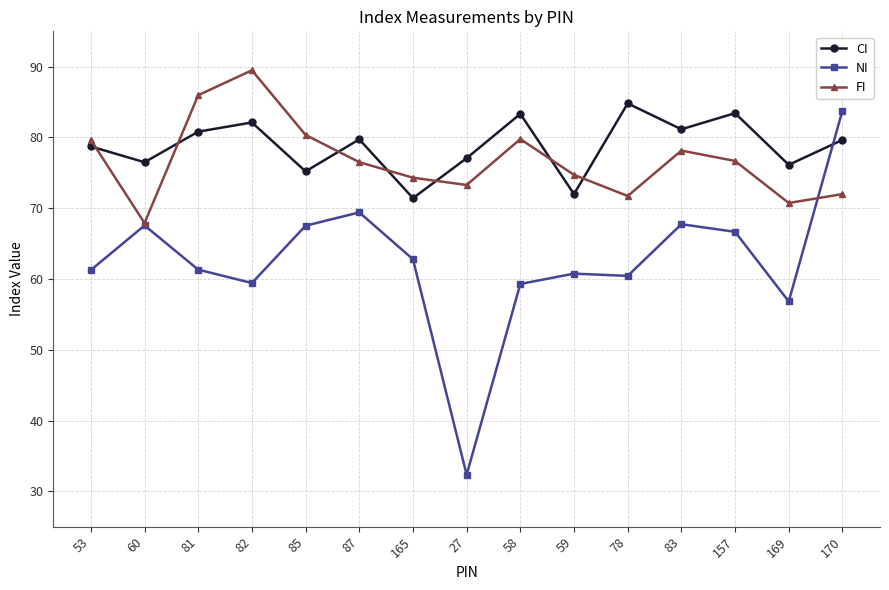

What value does the NI series have at 60?

67.6